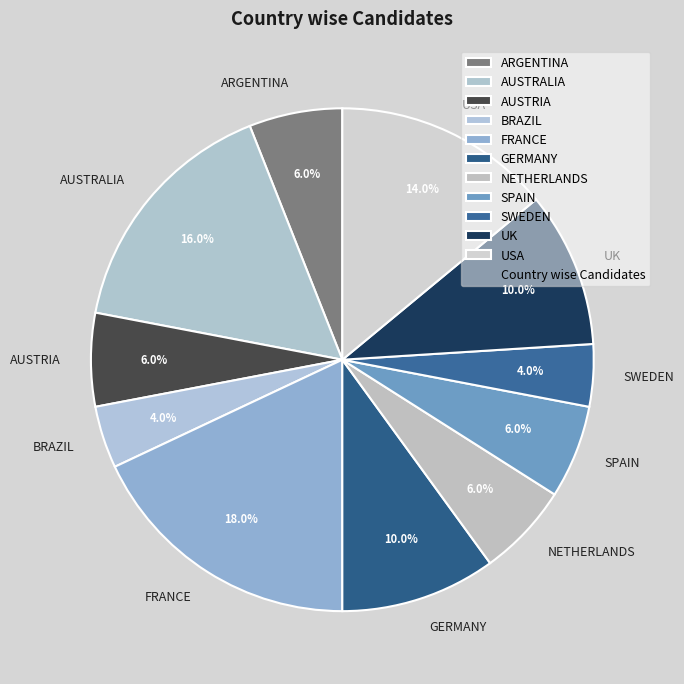

Which slice is the largest?

FRANCE